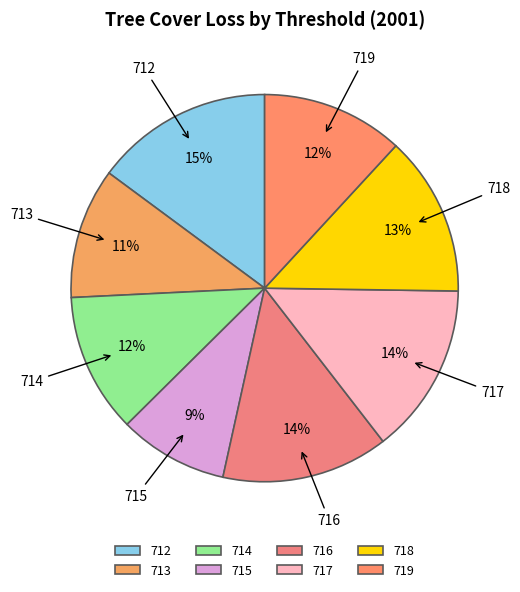

To the nearest percent, what portion does 714 represent?

12%